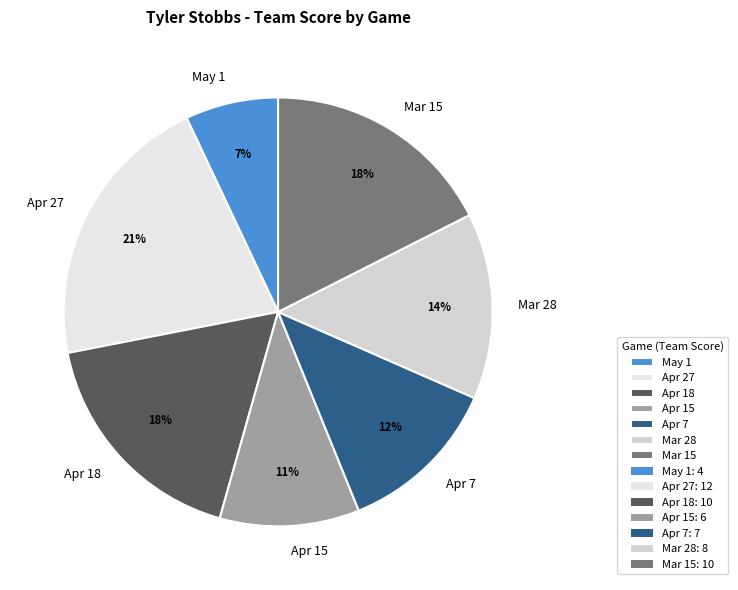

To the nearest percent, what portion does Mar 28 represent?

14%